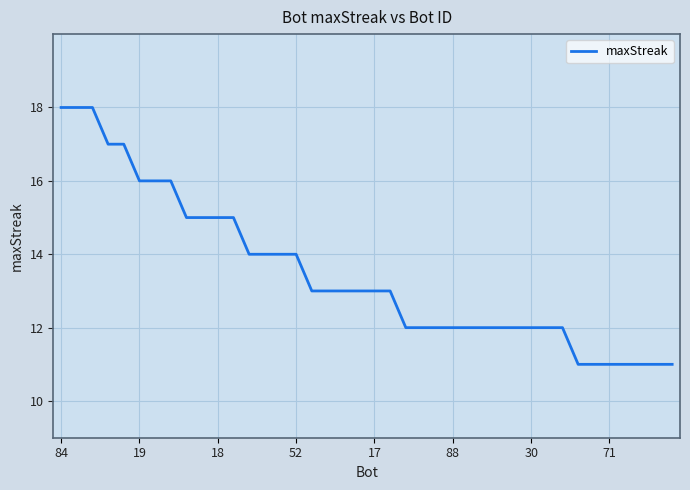

What is the sum of all values?

539